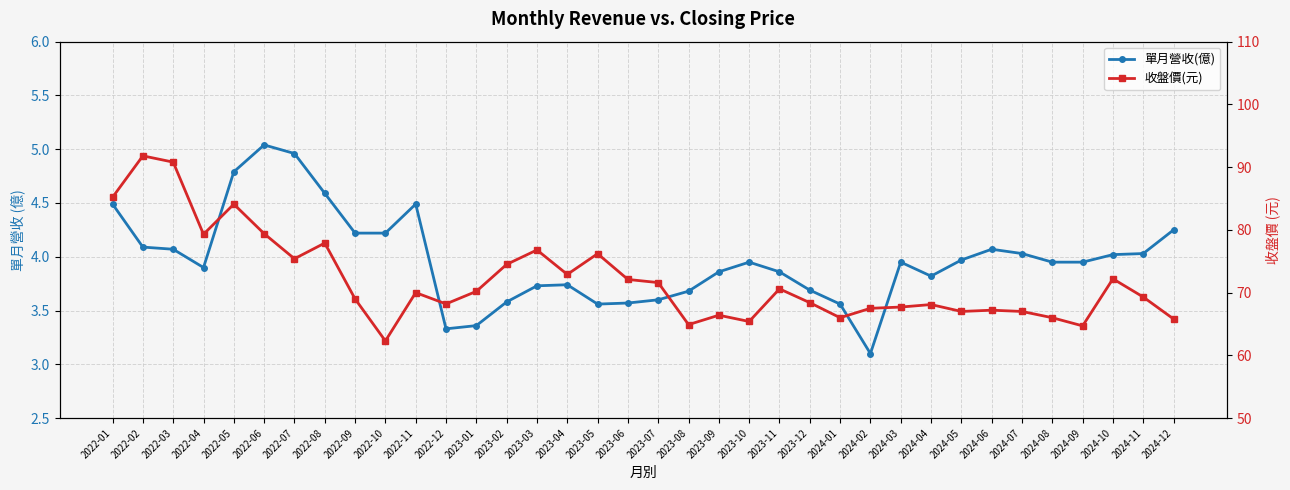

What position from the right is 2022-12?

25